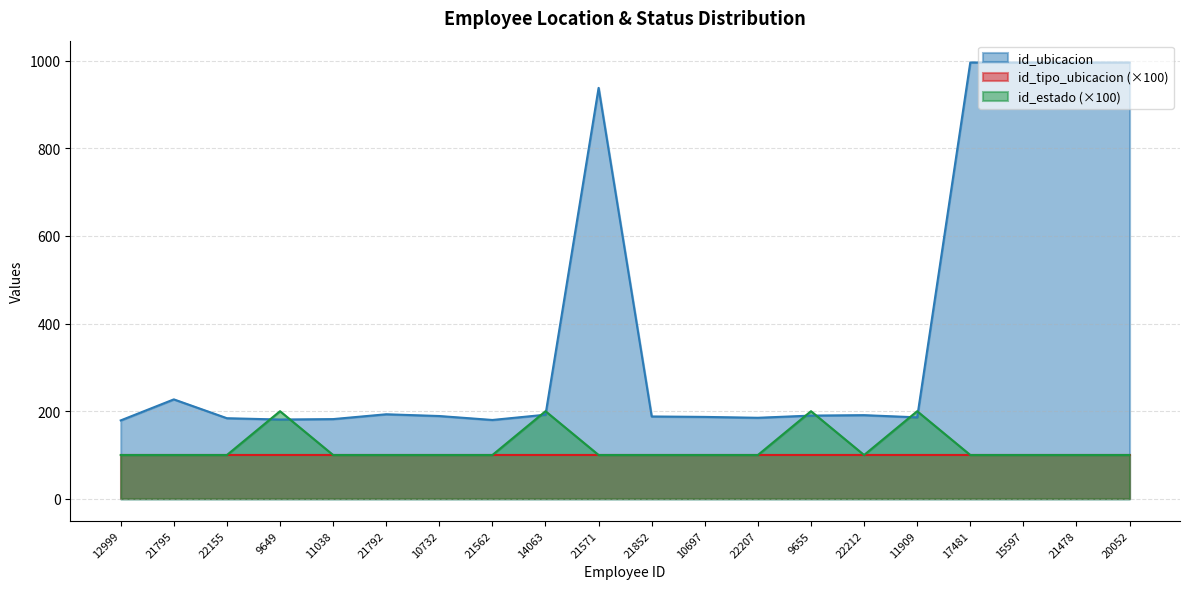

In id_ubicacion, how many points are higher than both neighbors (excluding endpoints)?

4